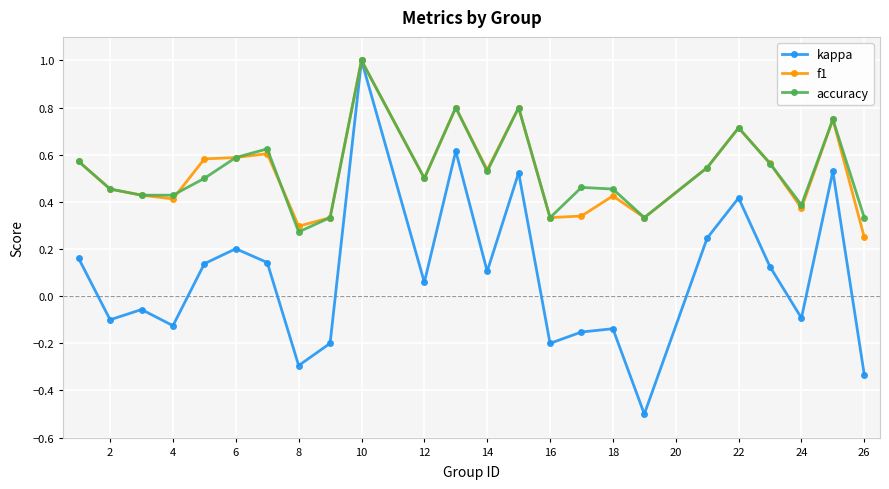

Which series has the largest range (max minus min)?

kappa